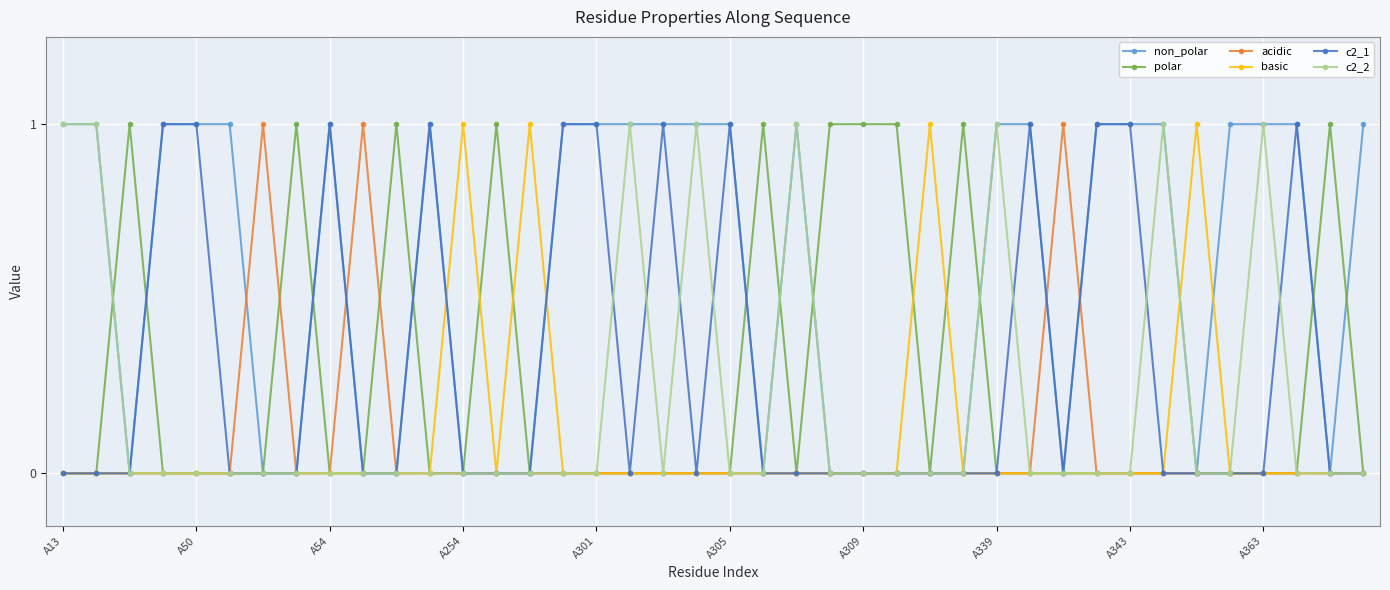

Which series has the largest total across all categories?

non_polar